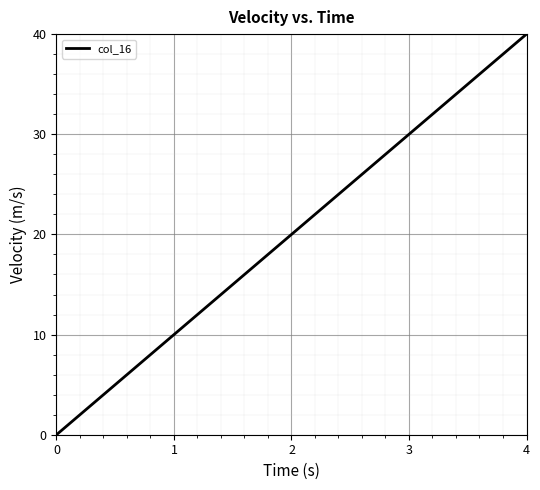

Count the values in the range 10 to 30.

5